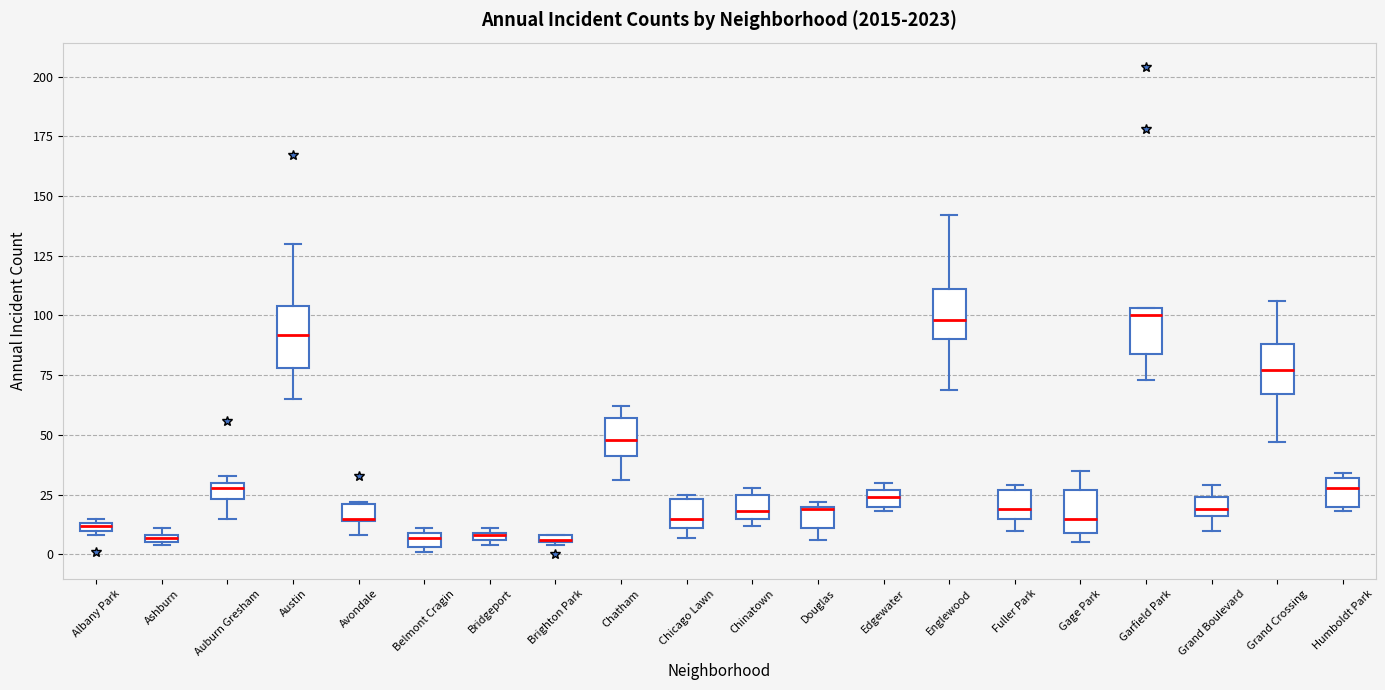

Where is the upper edge of the box for Chatham on the y-axis? The values are not printed on the chart, so give them approximately, as read against the axis.

55